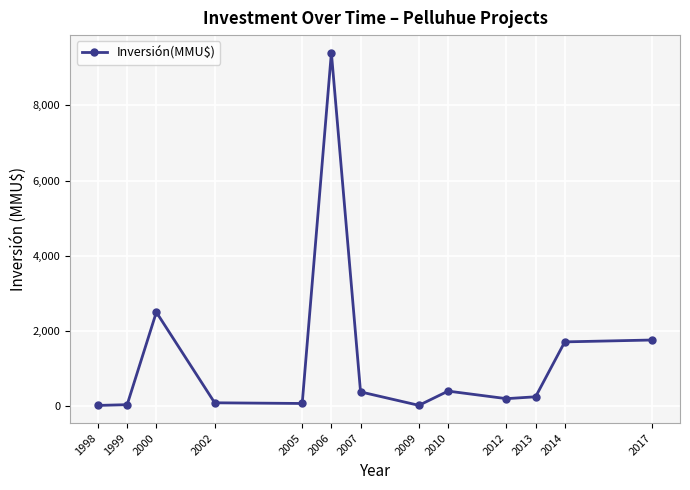

True or false: the data shows 72 at 2005.

True